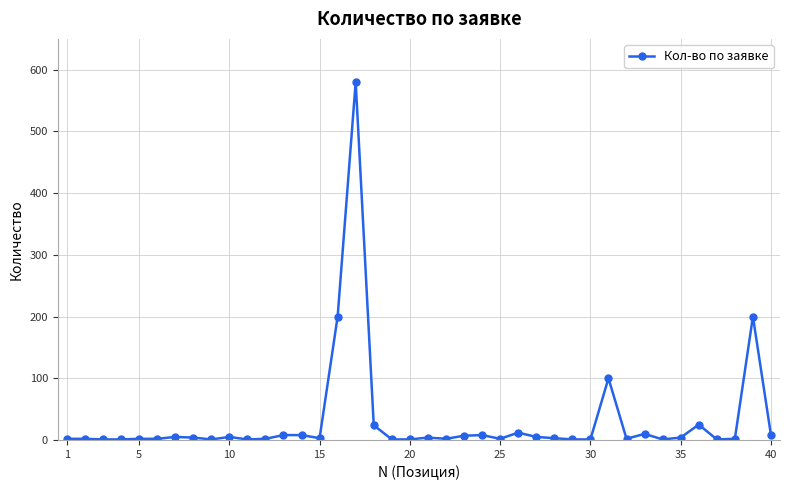

What is the average value?

31